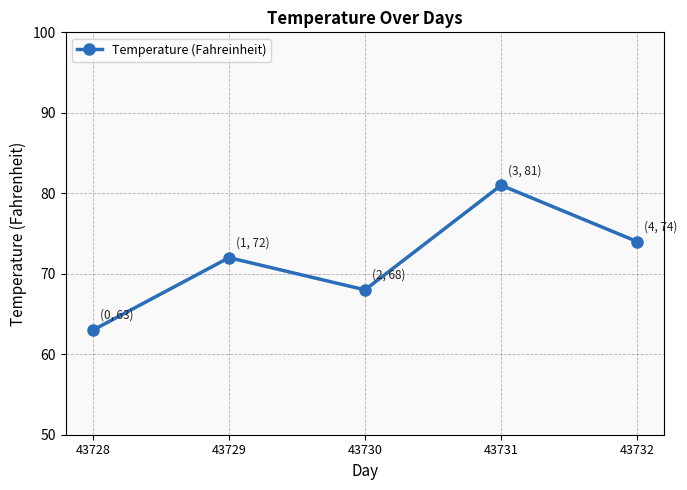

List the labels in order of value, smallest first.

43728, 43730, 43729, 43732, 43731